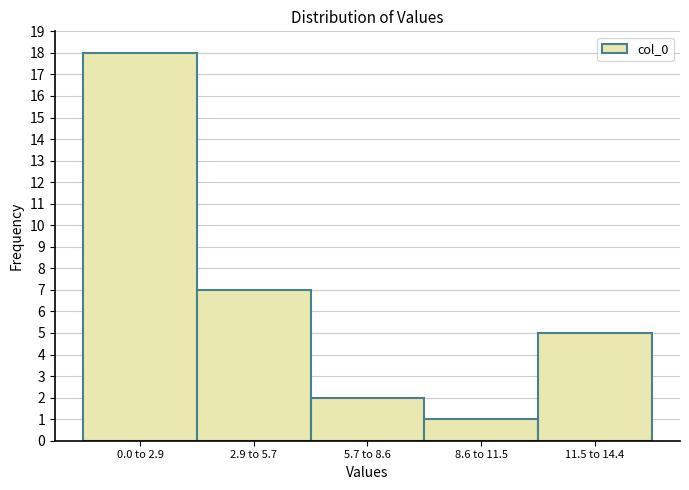

Reading right to left, what are all the values shown in this chart?

11.5 to 14.4=5	8.6 to 11.5=1	5.7 to 8.6=2	2.9 to 5.7=7	0.0 to 2.9=18